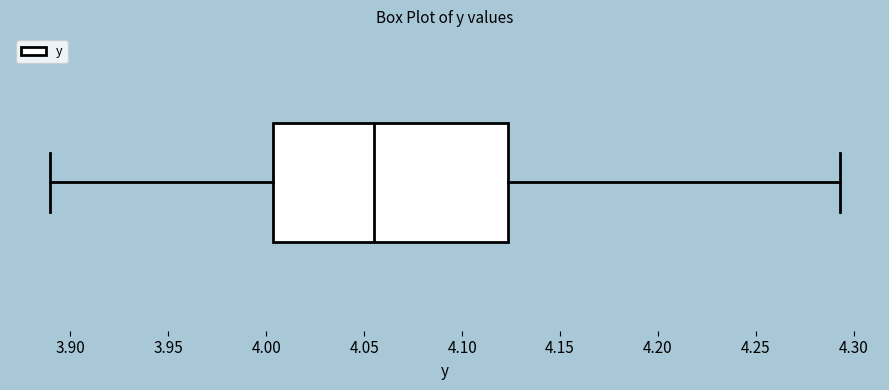

Read this box plot against the x-axis: the position of the median line, the range covered by the box, and the ends of both whiskers. The values are not printed on the chart, so give them approximately, as read against the axis.

median 4.055, box 4.005 to 4.125, whiskers 3.890 to 4.295